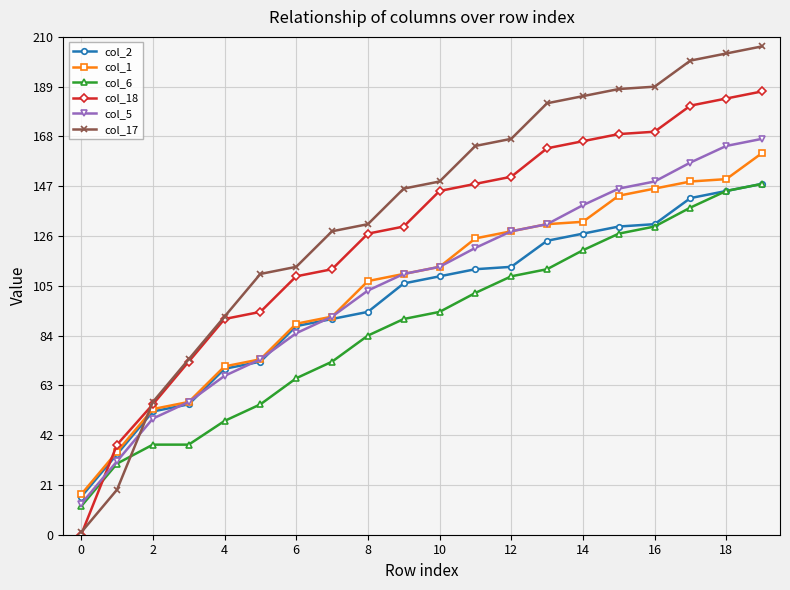

What is the minimum value for col_6?

12